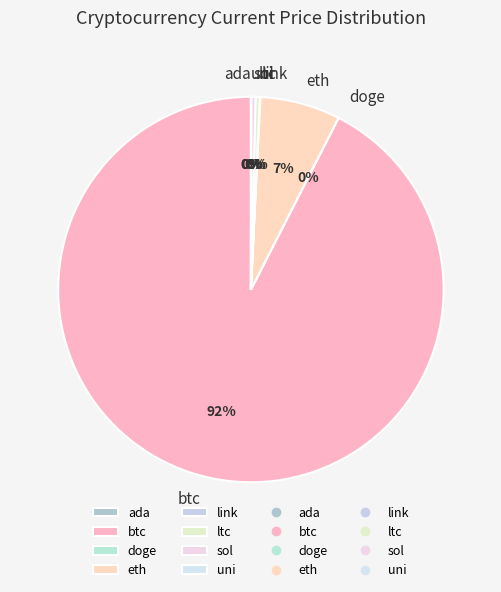

What is the largest slice in the pie chart?

btc